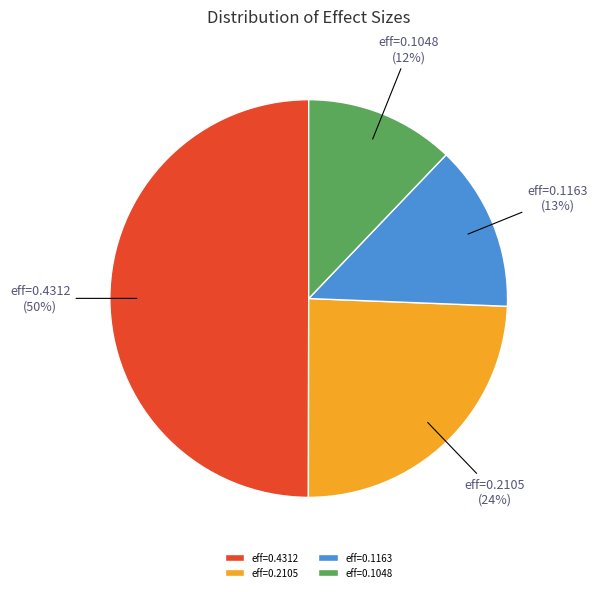

Which category has the biggest portion of the pie?

eff=0.4312